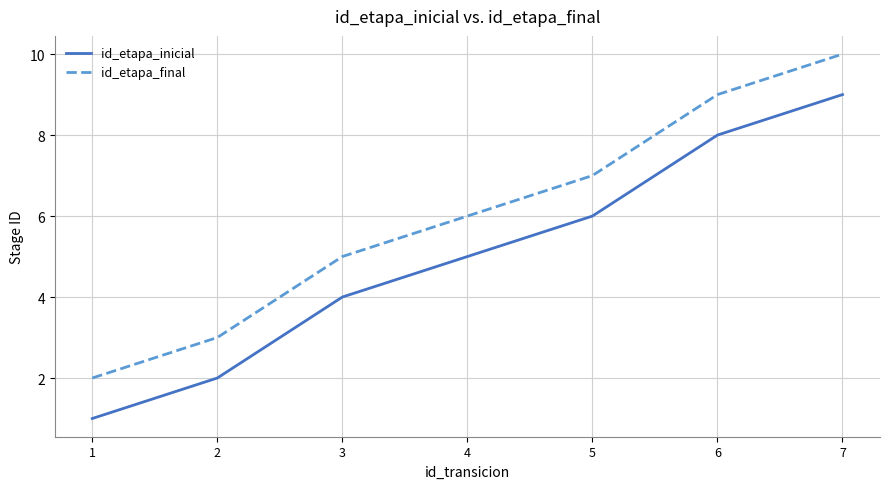

Is the value of id_etapa_final at 1 greater than the value of id_etapa_inicial at 7?

No